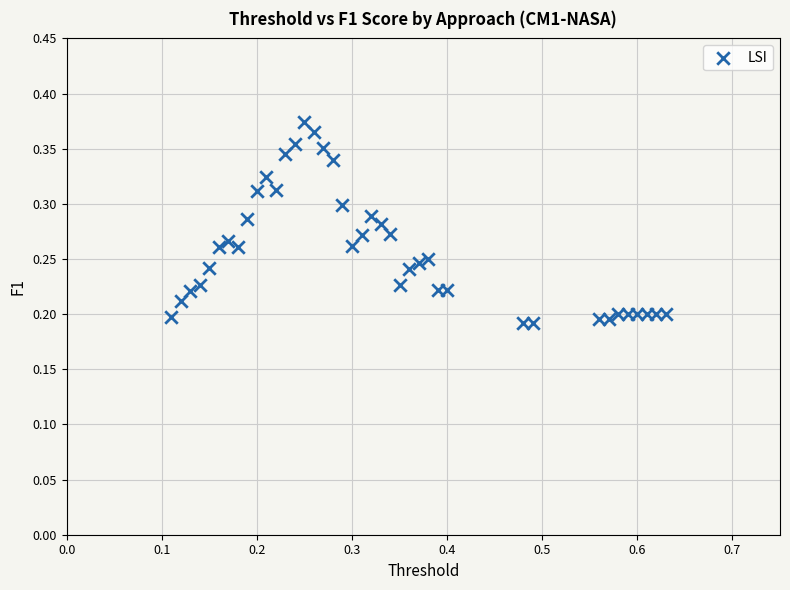

What is the range of X values (max minus min)?

0.5